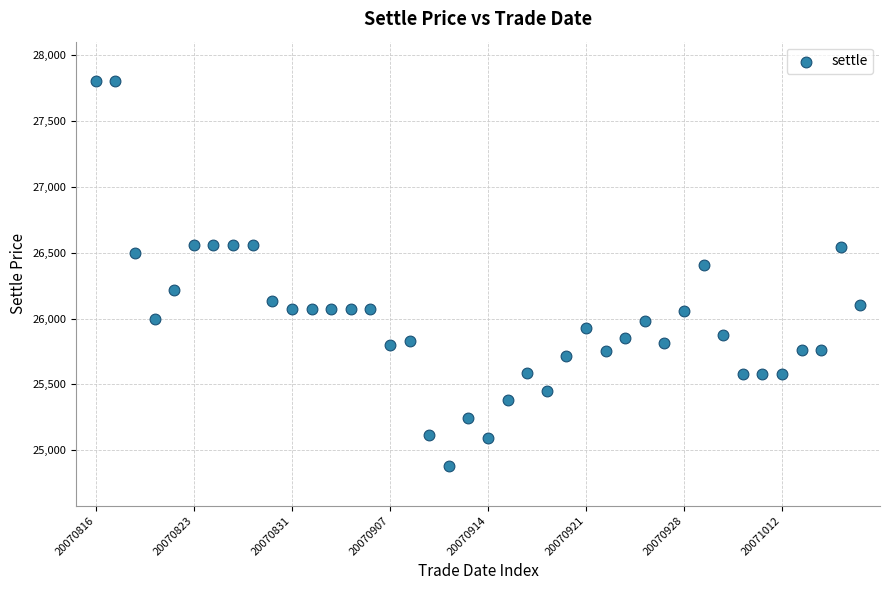

What Y value in the scatter plot is closest to 26340?

26405